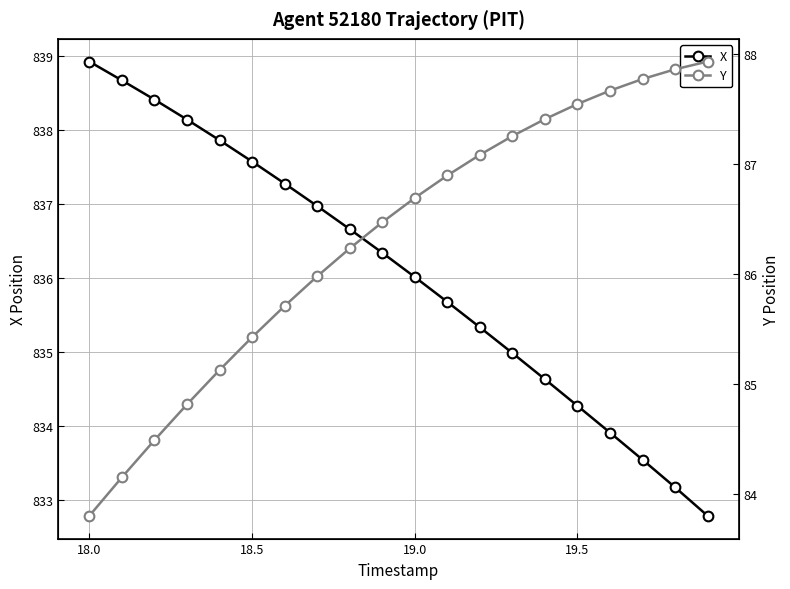

How many distinct data groups are displayed?

2